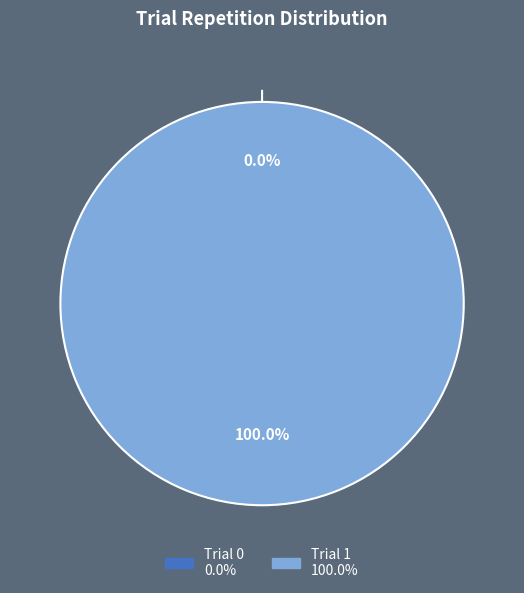

Combined, what portion of the pie is Trial 1 and Trial 0?

100.0%